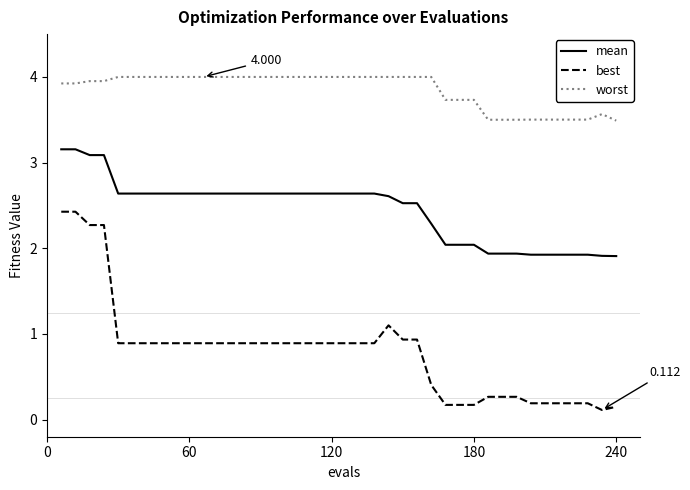

True or false: worst and best cross at least once.

False